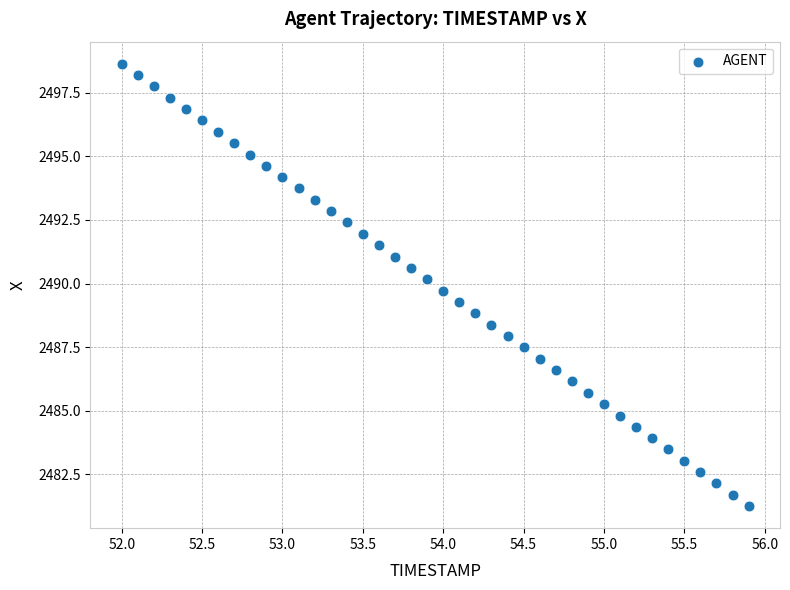

What is the range of X values (max minus min)?

3.9